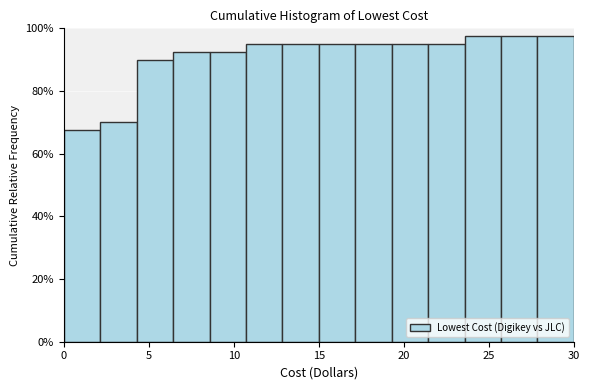

How tall is the bar that spans 8.5 to 10.5 on the x-axis? Neither the bar edges nor the heights are printed on the chart, so give them approximately, as read against the axes.

92